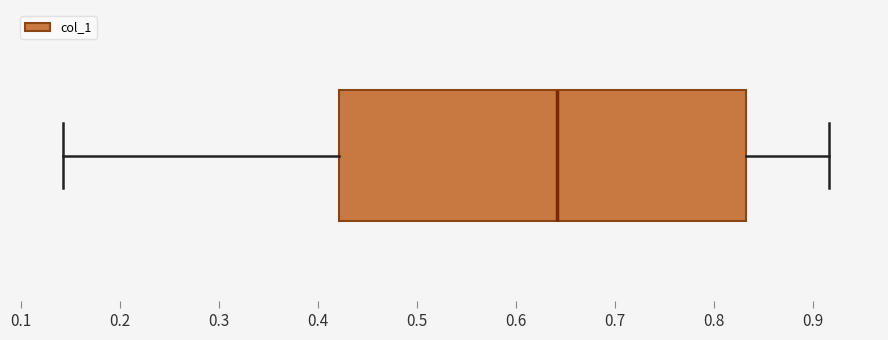

Transcribe this box plot: give where the median line is, the range the box spans, and where the two whiskers end, as read against the x-axis. The values are not printed on the chart, so give them approximately, as read against the axis.

median 0.64, box 0.42 to 0.83, whiskers 0.14 to 0.92